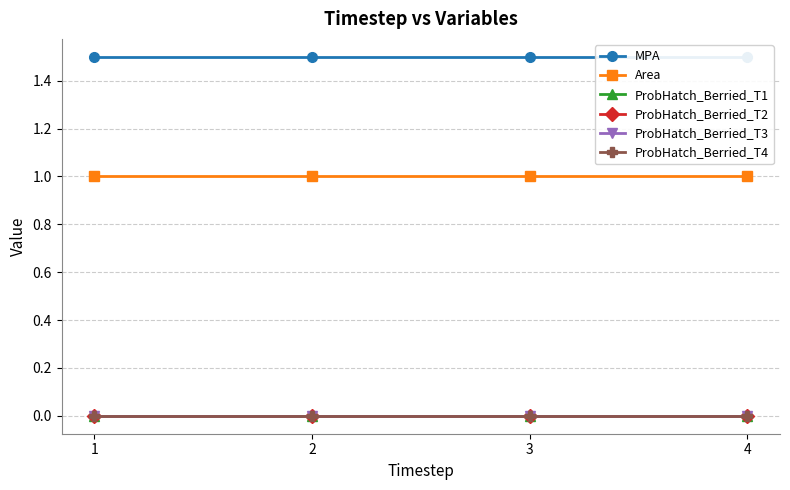

Between 3 and 4, which is larger?

3